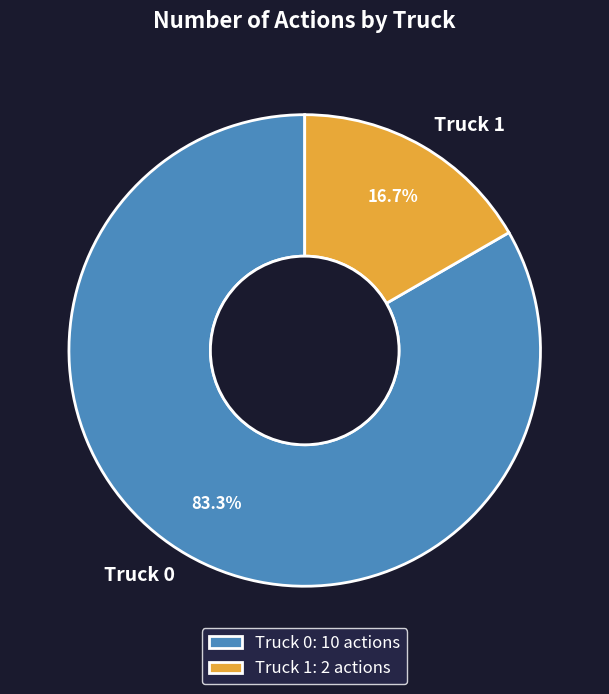

What percentage is the Truck 1 slice, to the nearest percent?

17%